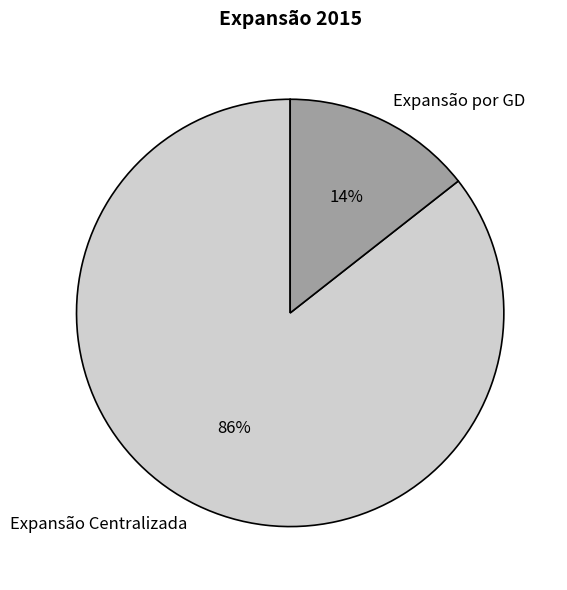

What percentage is the Expansão Centralizada slice, to the nearest percent?

86%